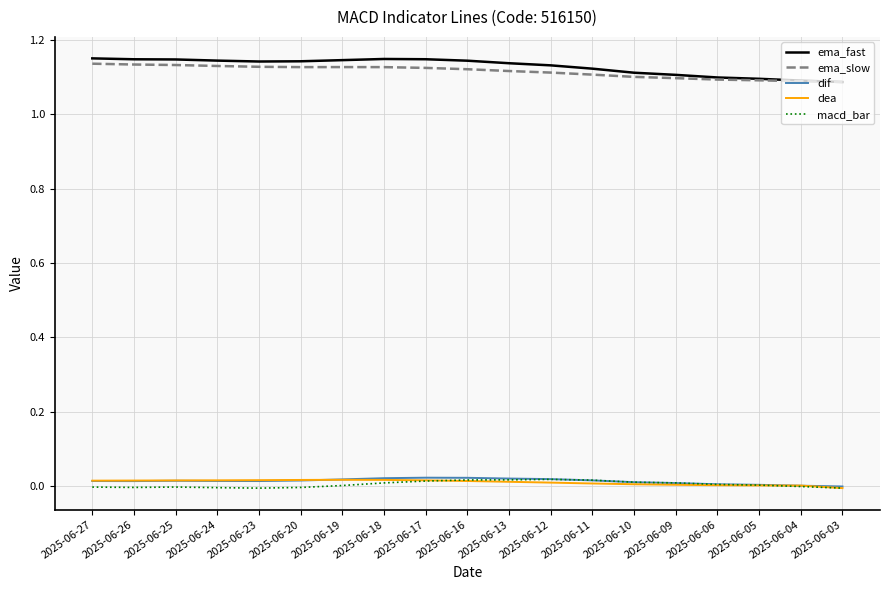

True or false: dea and ema_fast cross at least once.

False